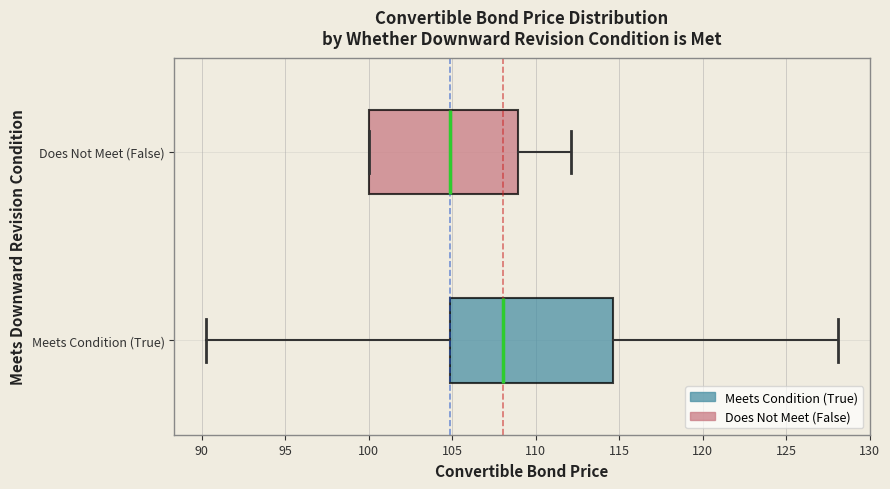

Which box is the widest, from its left edge to its right edge?

Meets Condition (True)